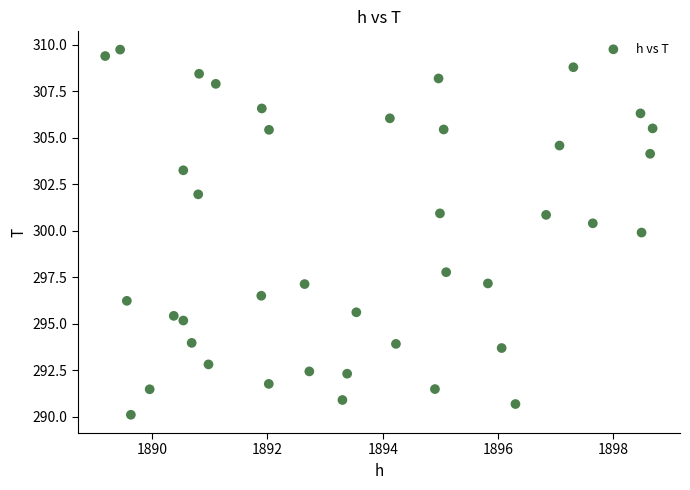

What Y value in the scatter plot is closest to 299?

299.9